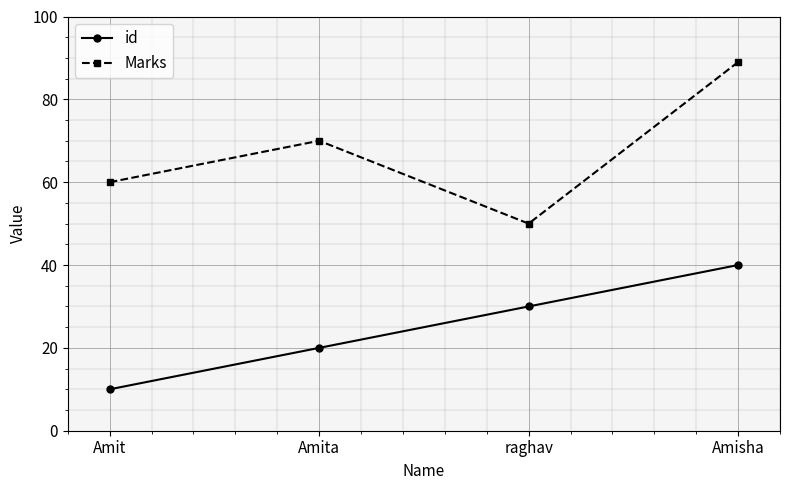

At which category is the sum across all series the highest?

Amisha